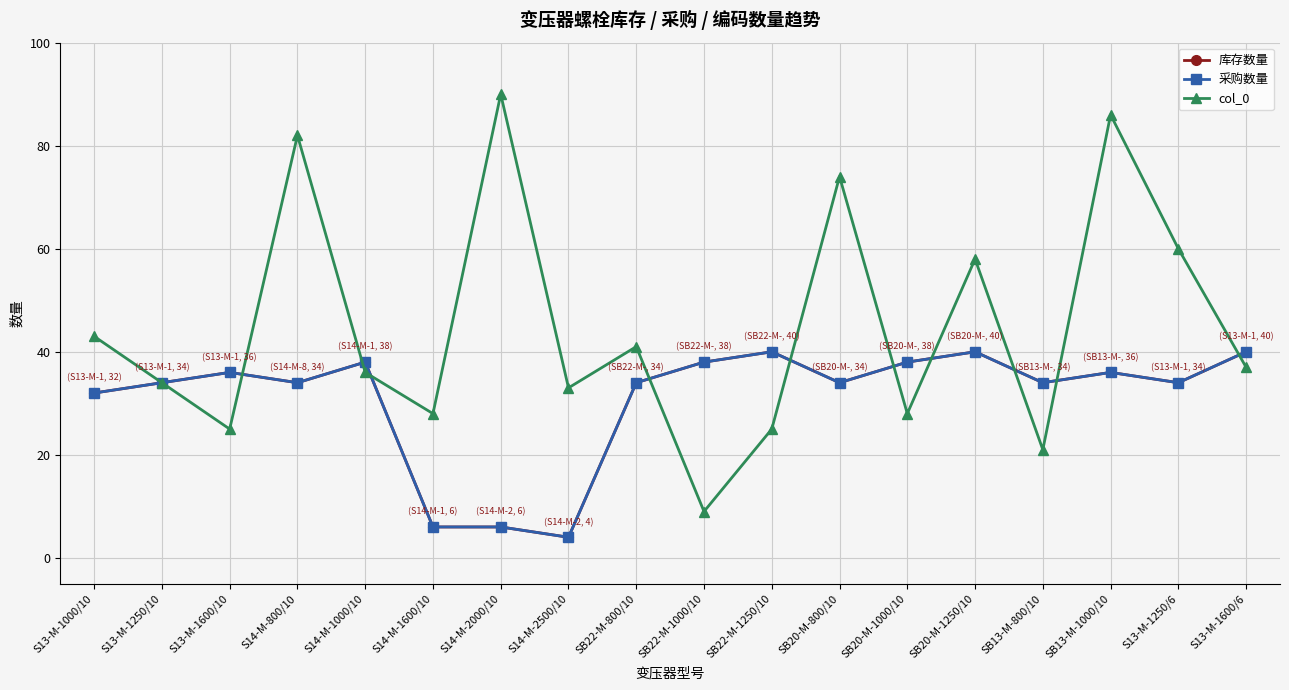

What position from the right is SB20-M-800/10?

7